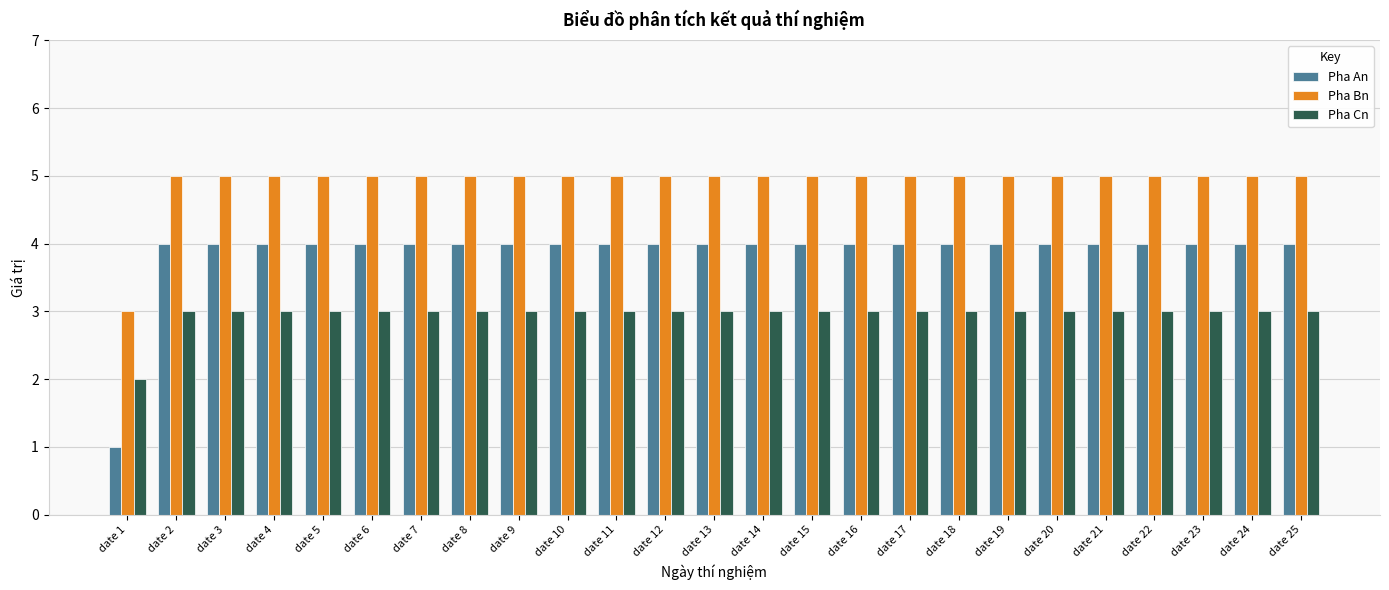

Which series has the widest spread of values?

Pha An